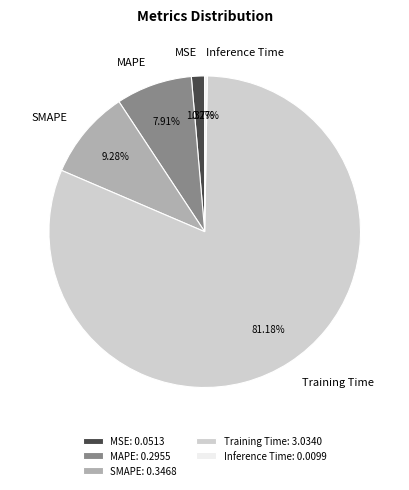

Does Training Time represent more than half of the total?

Yes